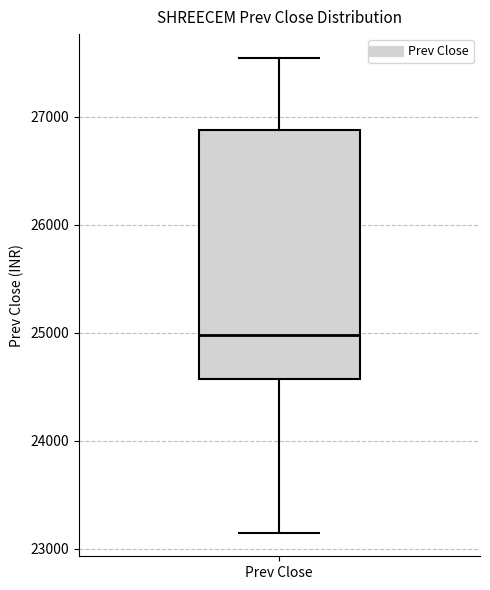

Read this box plot against the y-axis: the position of the median line, the range covered by the box, and the ends of both whiskers. The values are not printed on the chart, so give them approximately, as read against the axis.

median 25000, box 24600 to 26900, whiskers 23200 to 27500